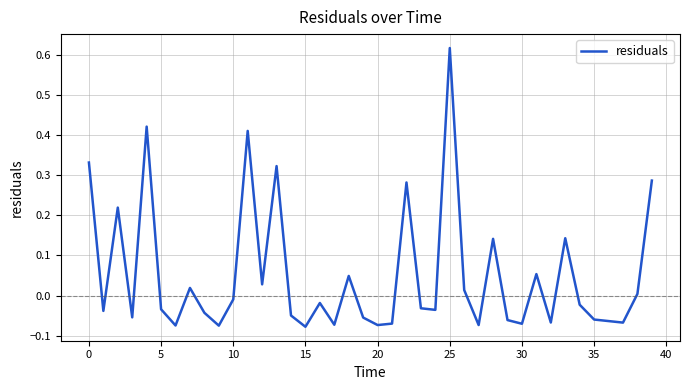

Which has a higher value, 30 or 5?

5